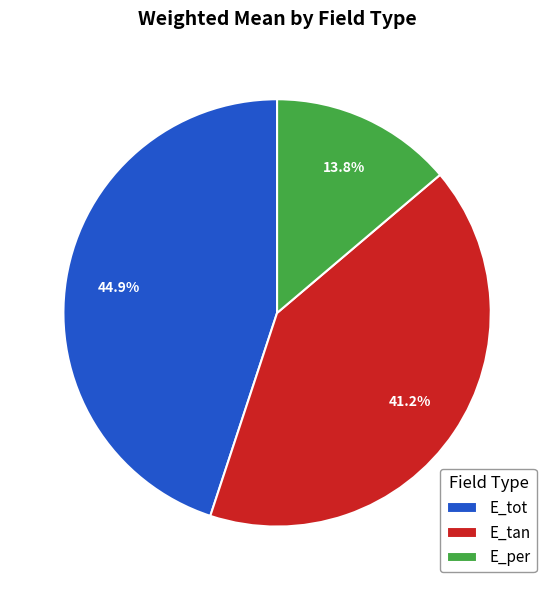

The E_tot slice represents 60% of the pie. True or false?

False